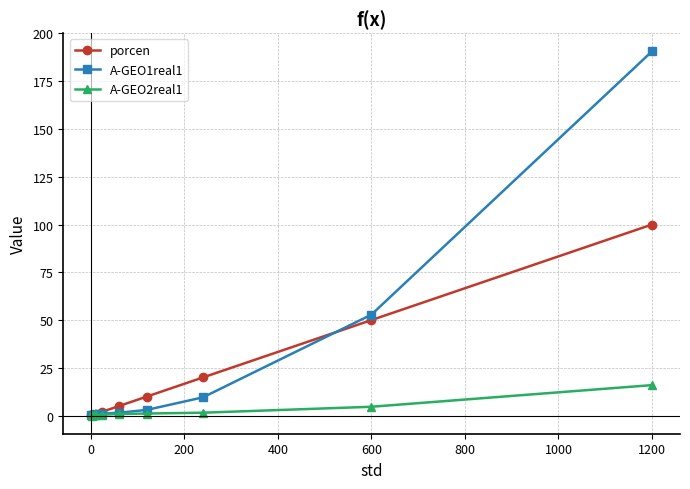

Which series has the largest range (max minus min)?

A-GEO1real1